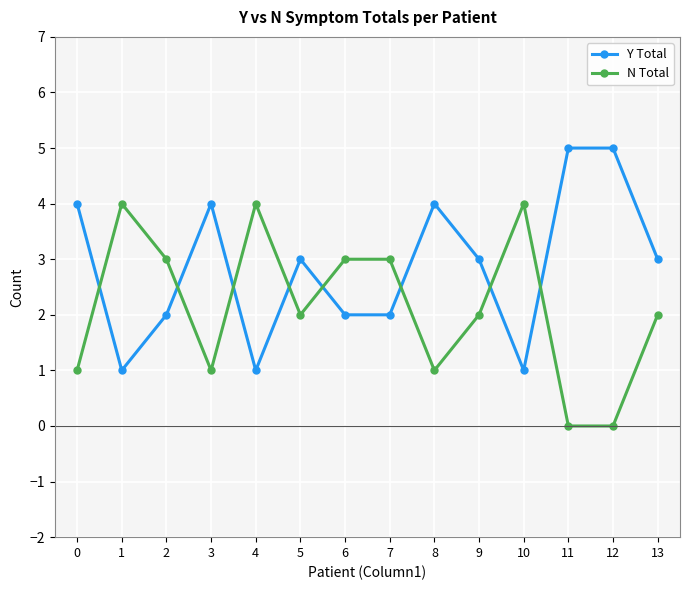

Which series has the largest total across all categories?

Y Total